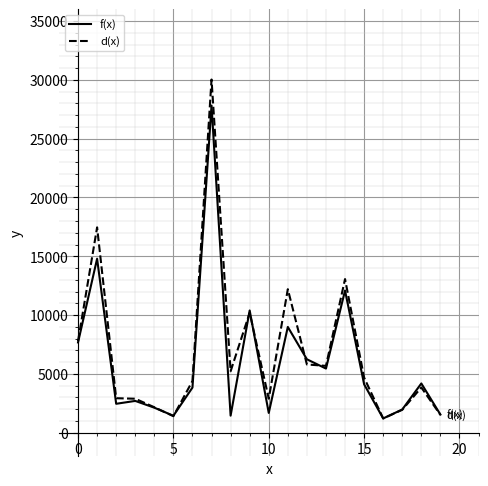

What is the highest value of the d(x) series?

30026